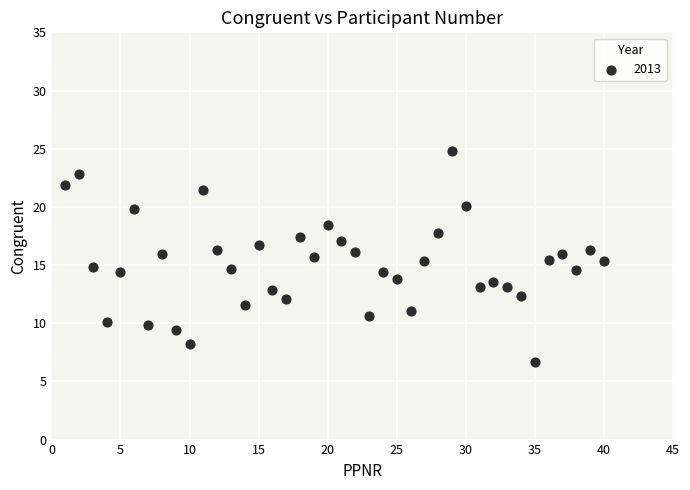

What is the range of Y values (max minus min)?

18.2